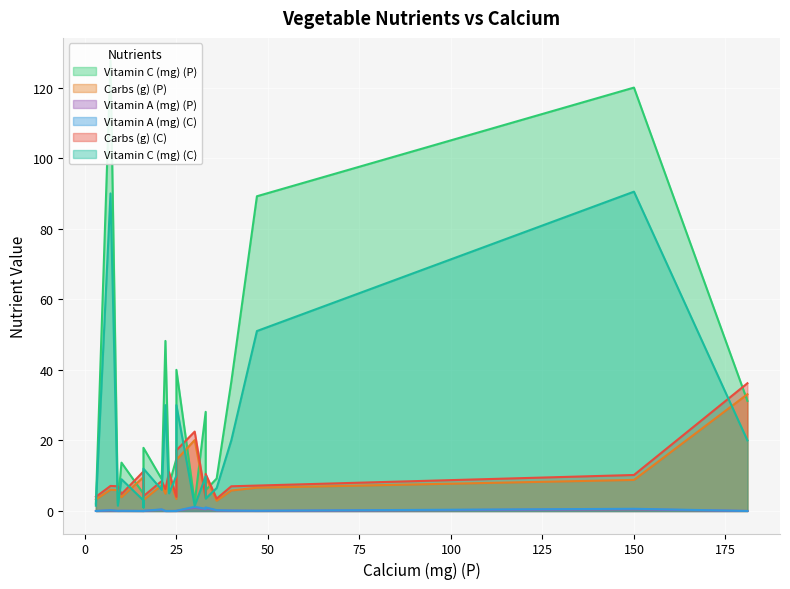

What is the difference between the highest and lowest values at 10?

13.7